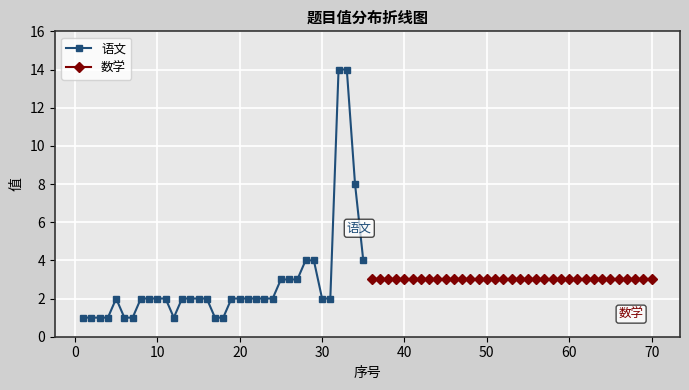

The 语文 series shows 3 at 20. True or false?

False